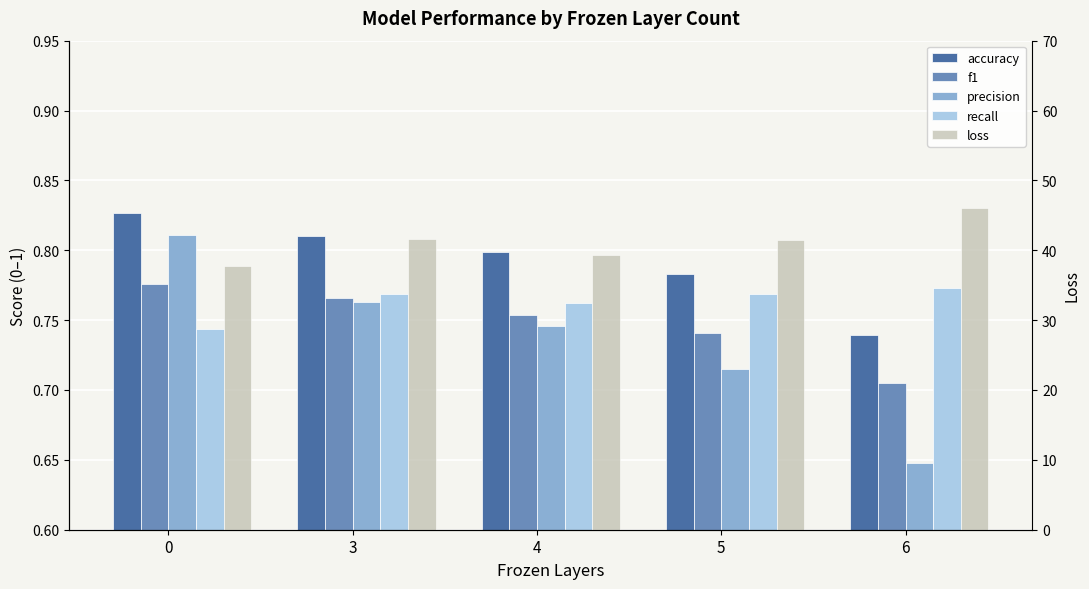

Are the bars horizontal?

No